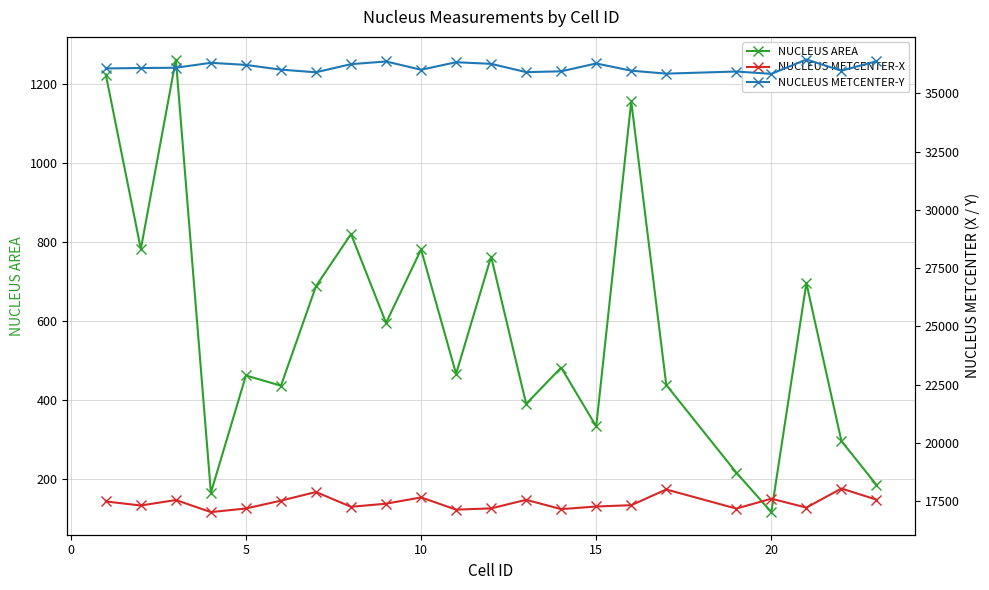

In NUCLEUS AREA, how many points are higher than both neighbors (excluding endpoints)?

8